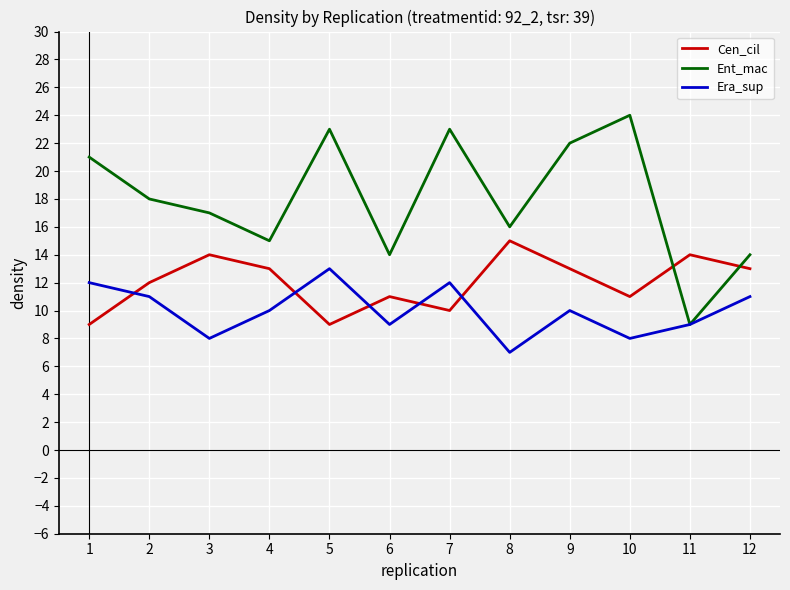

After their last crossing, which series has the higher values: Cen_cil or Era_sup?

Cen_cil